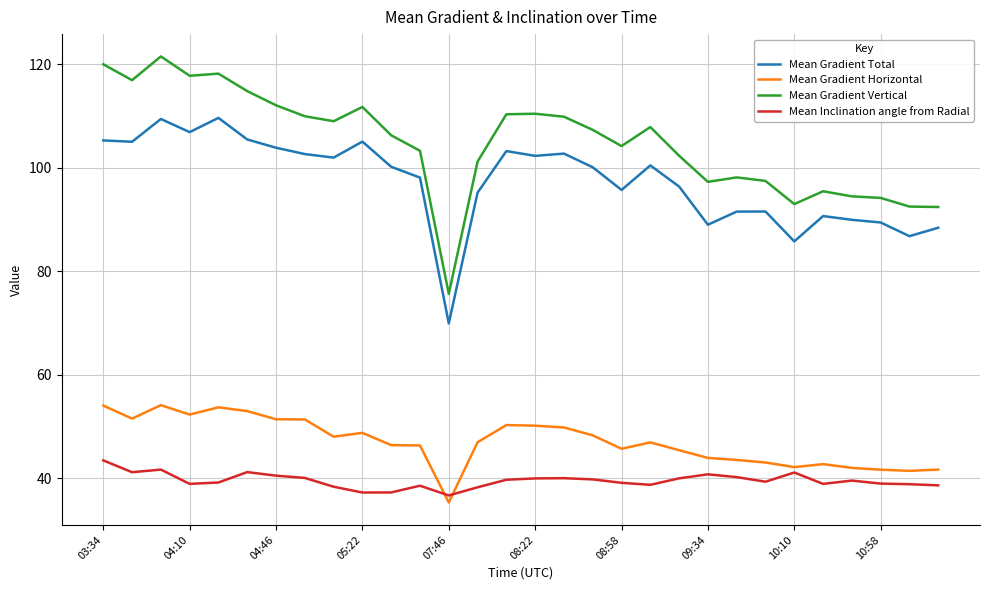

True or false: Mean Gradient Vertical and Mean Gradient Total cross at least once.

False